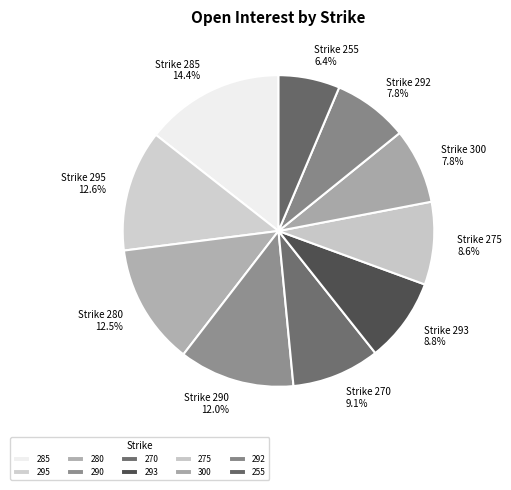

To the nearest percent, what portion does 292 represent?

8%